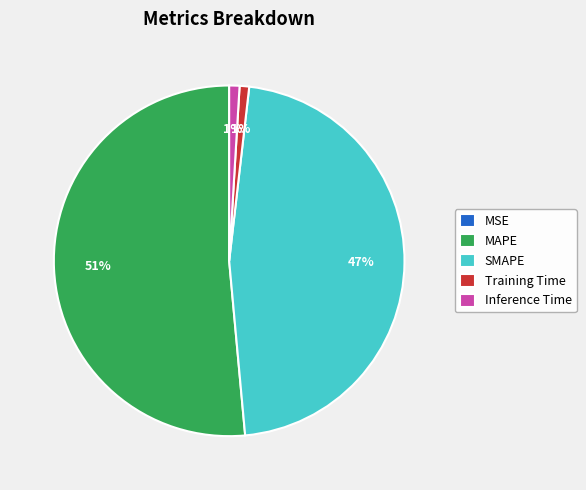

To the nearest percent, what is the difference between the largest and smallest slice percentages?

51%